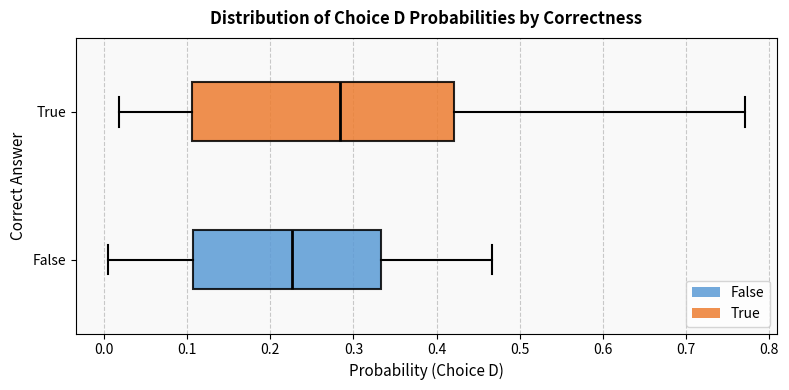

Reading bottom to top, transcribe this box plot: for each box, give where its median line is, the range the box spans, and where its two whiskers end, as read against the x-axis. The values are not printed on the chart, so give them approximately, as read against the axis.

False: median 0.23, box 0.11 to 0.33, whiskers 0.00 to 0.47
True: median 0.28, box 0.11 to 0.42, whiskers 0.02 to 0.77